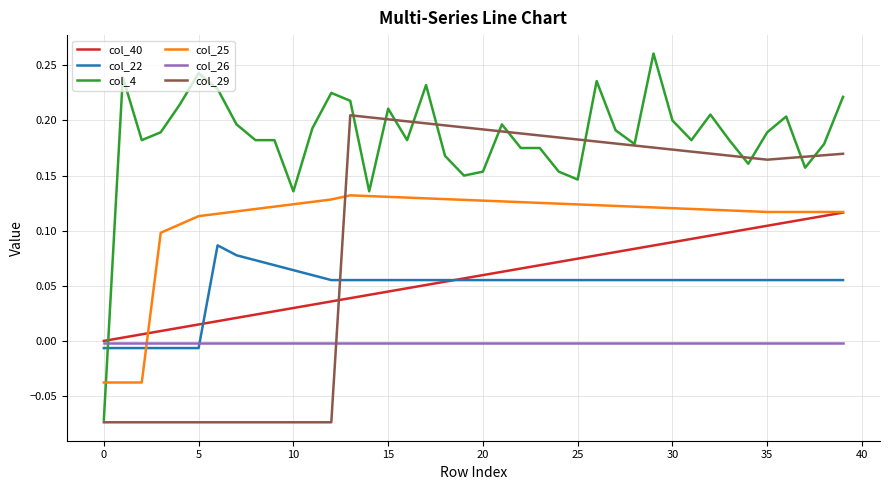

Which series ends up on top after the final intersection of col_25 and col_26?

col_25